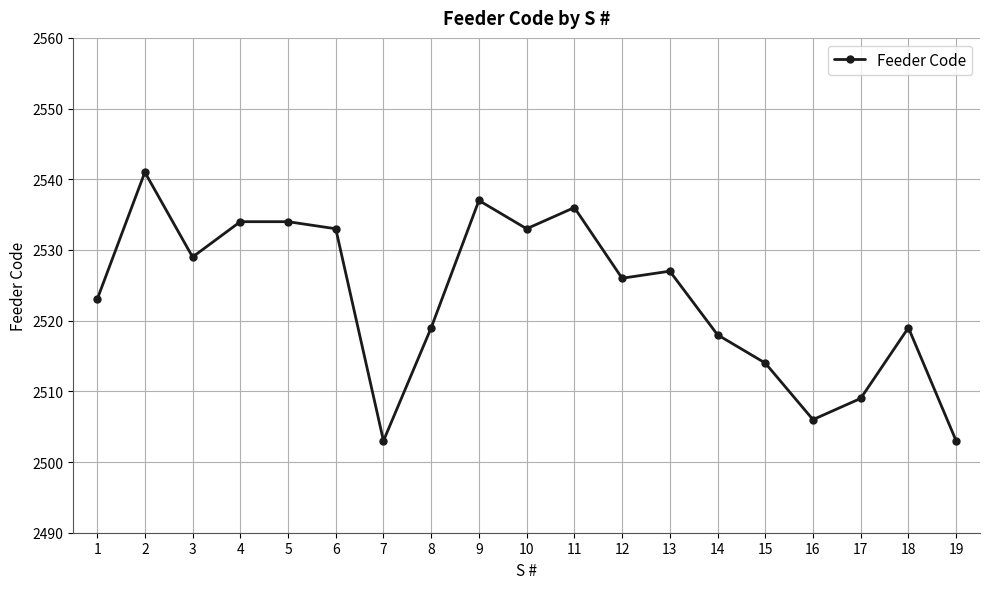

Which has a higher value, 16 or 9?

9